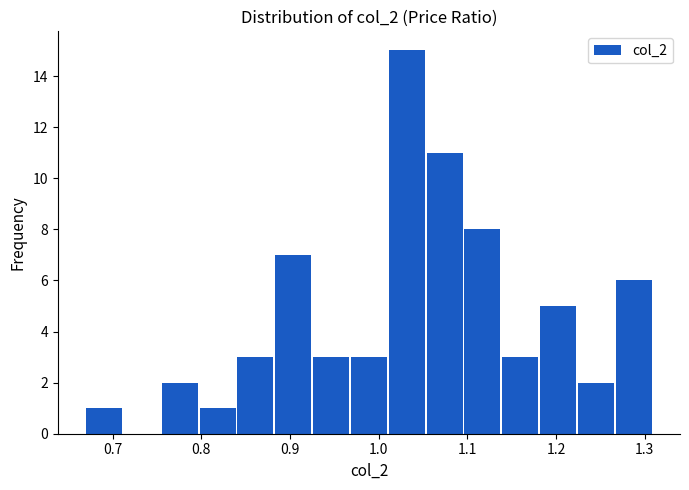

What is the height of the bar covering 1.14 to 1.18 on the x-axis? Neither the bar edges nor the heights are printed on the chart, so give them approximately, as read against the axes.

3